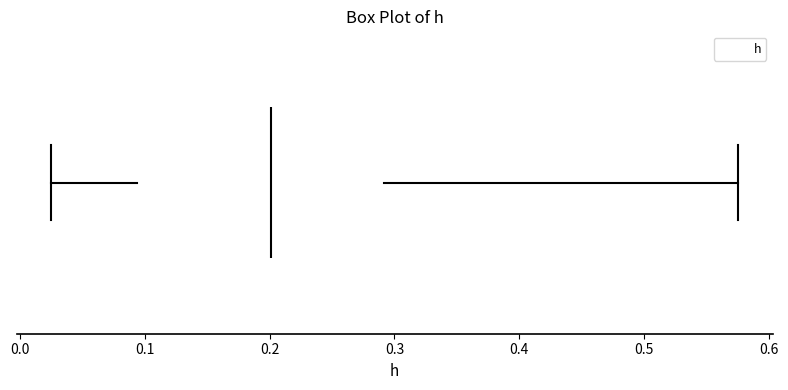

Transcribe this box plot: give where the median line is, the range the box spans, and where the two whiskers end, as read against the x-axis. The values are not printed on the chart, so give them approximately, as read against the axis.

median 0.20, box 0.09 to 0.29, whiskers 0.03 to 0.58